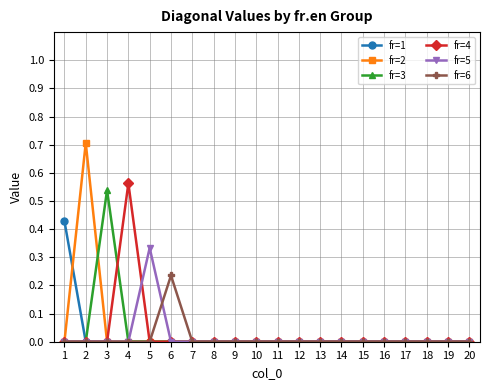

Which series has the widest spread of values?

fr=2